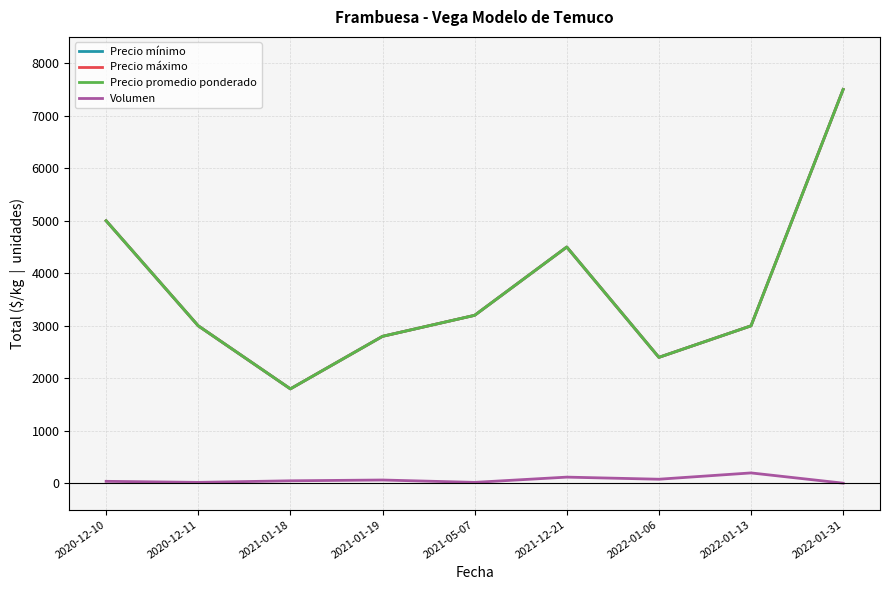

What is the sum of the Precio máximo values at 2021-05-07 and 2021-12-21?

7700